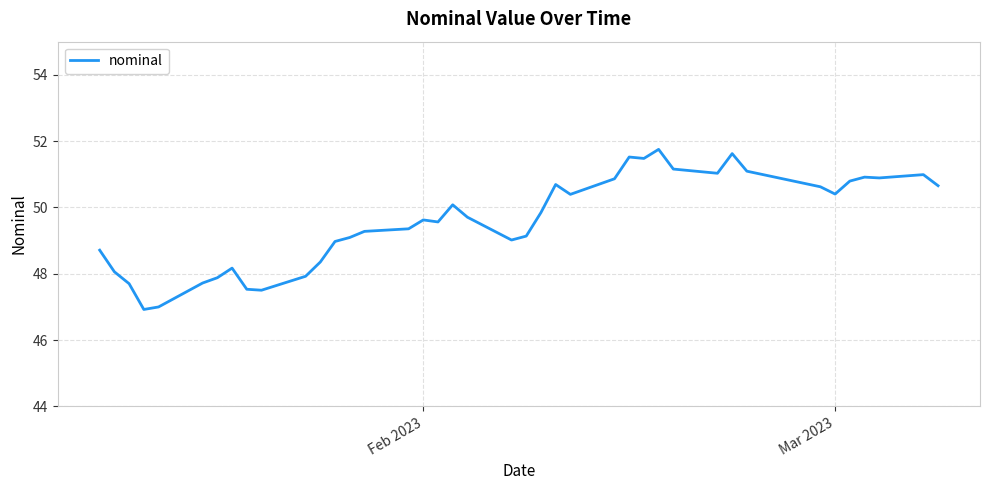

What is the difference between the maximum and second lowest values?

4.8